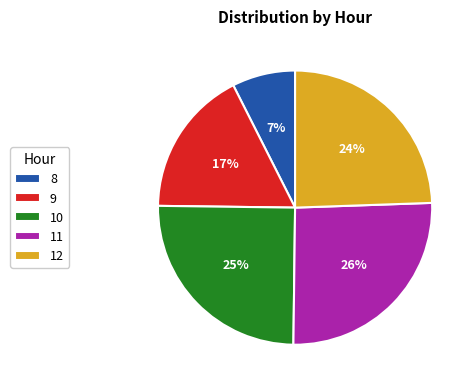

Is 11 the majority of the pie?

No